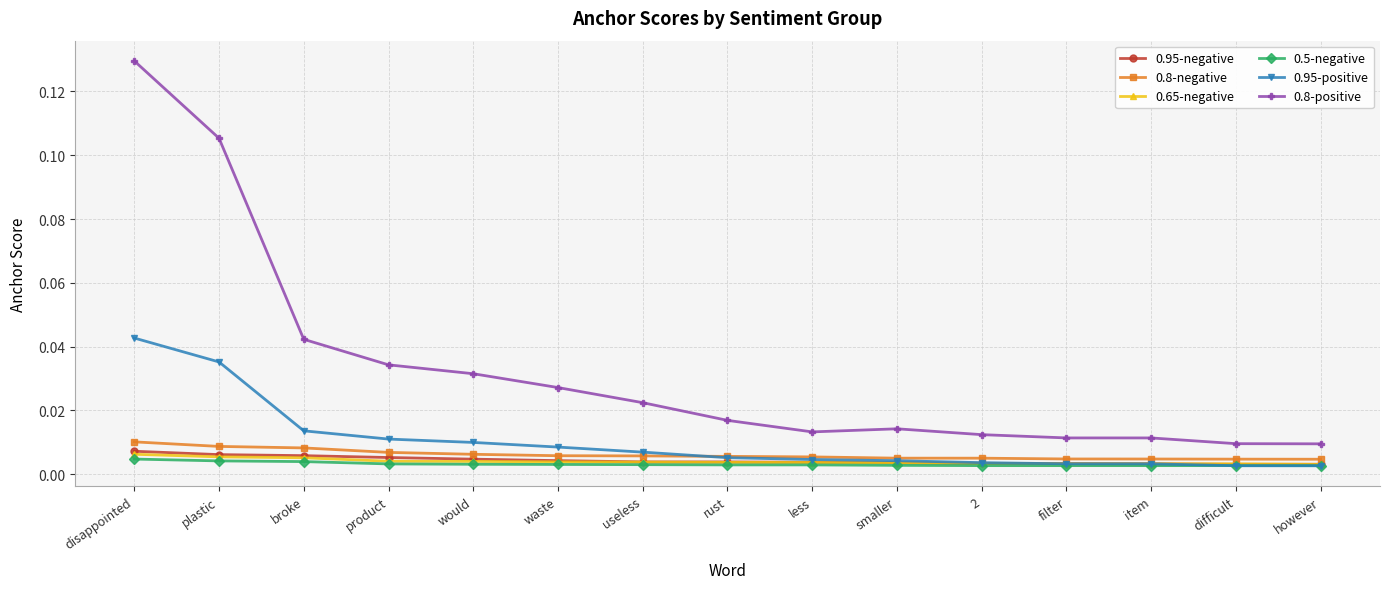

Which series has the widest spread of values?

0.8-positive